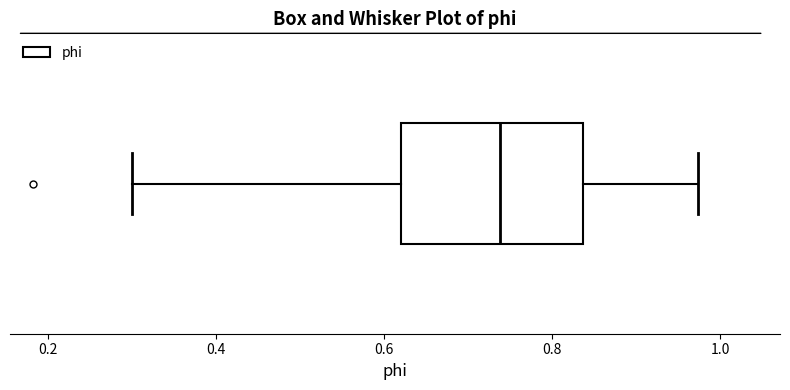

Where is the right edge of the box on the x-axis? The values are not printed on the chart, so give them approximately, as read against the axis.

0.84